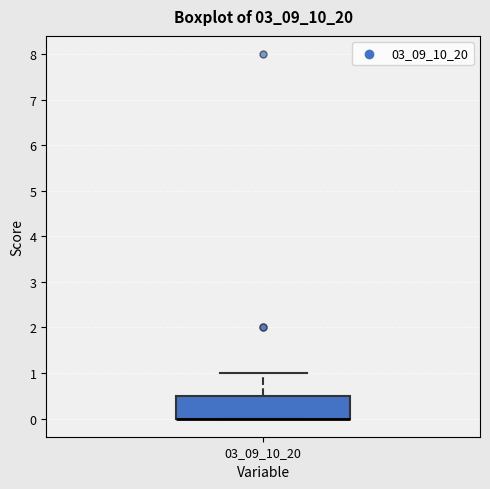

Where does the upper whisker of the box at x = 03_09_10_20 end on the y-axis? The values are not printed on the chart, so give them approximately, as read against the axis.

1.0